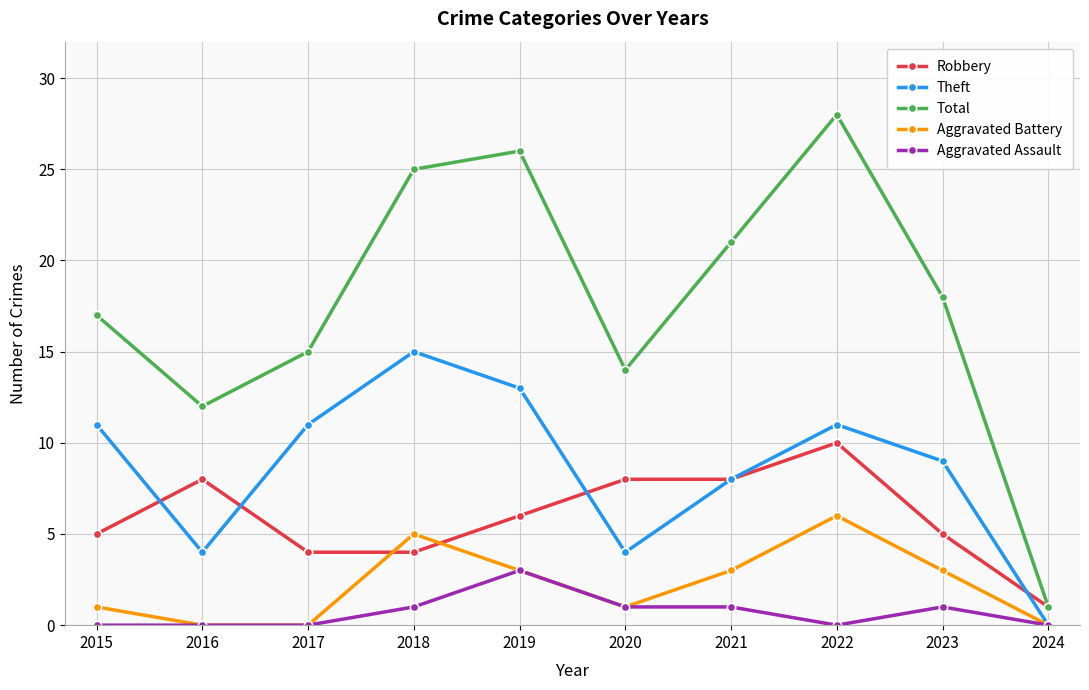

True or false: Total has more than 0 interior local peaks.

True